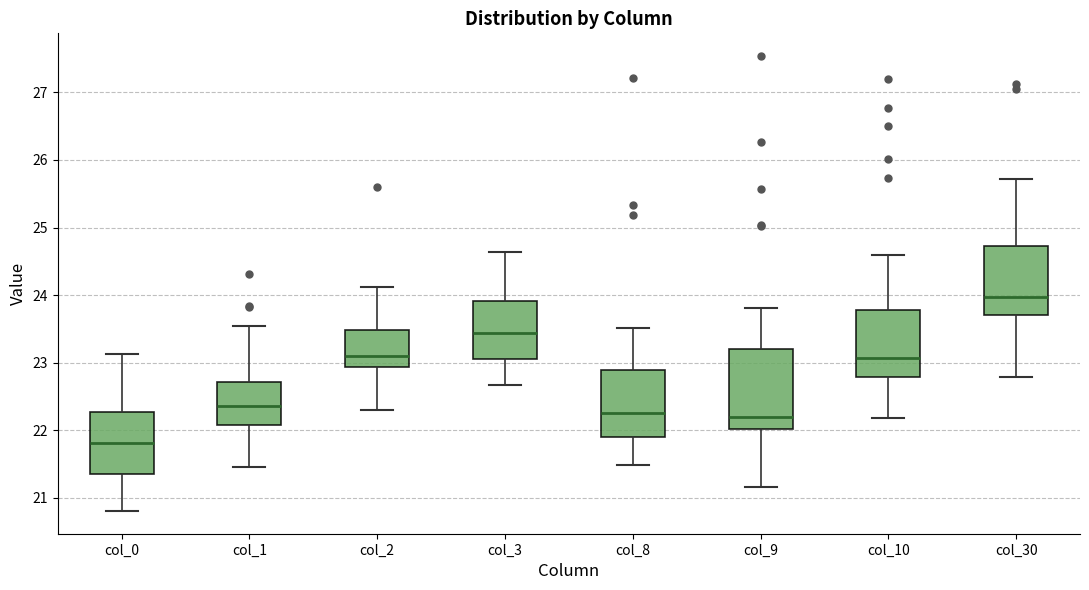

Reading left to right, transcribe this box plot: for each box, give where its median line is, the range the box spans, and where its two whiskers end, as read against the y-axis. The values are not printed on the chart, so give them approximately, as read against the axis.

col_0: median 21.8, box 21.4 to 22.3, whiskers 20.8 to 23.1
col_1: median 22.4, box 22.1 to 22.7, whiskers 21.5 to 23.5
col_2: median 23.1, box 22.9 to 23.5, whiskers 22.3 to 24.1
col_3: median 23.4, box 23.0 to 23.9, whiskers 22.7 to 24.6
col_8: median 22.3, box 21.9 to 22.9, whiskers 21.5 to 23.5
col_9: median 22.2, box 22.0 to 23.2, whiskers 21.2 to 23.8
col_10: median 23.1, box 22.8 to 23.8, whiskers 22.2 to 24.6
col_30: median 24.0, box 23.7 to 24.7, whiskers 22.8 to 25.7